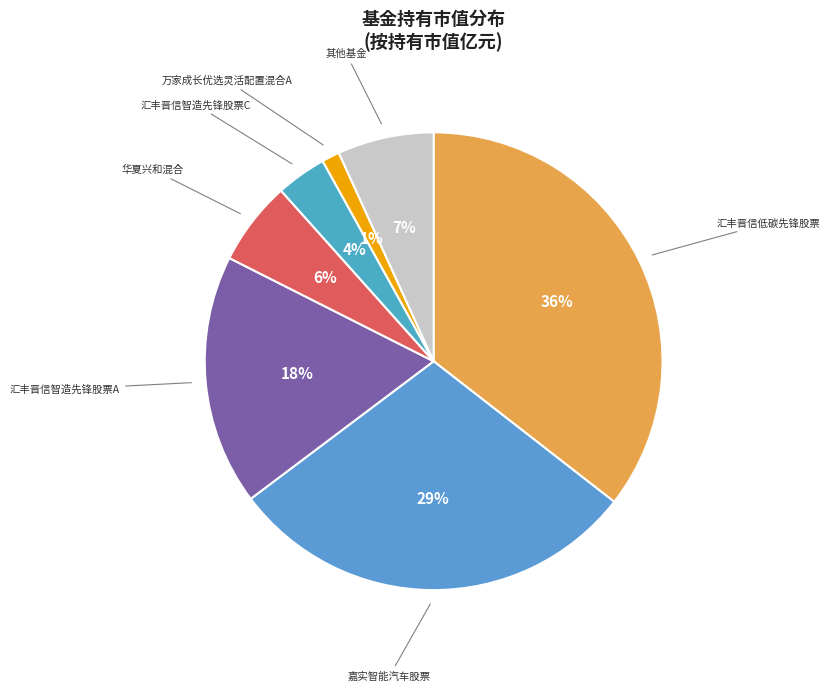

Combined, do 其他基金 and 华夏兴和混合 account for over 50%?

No